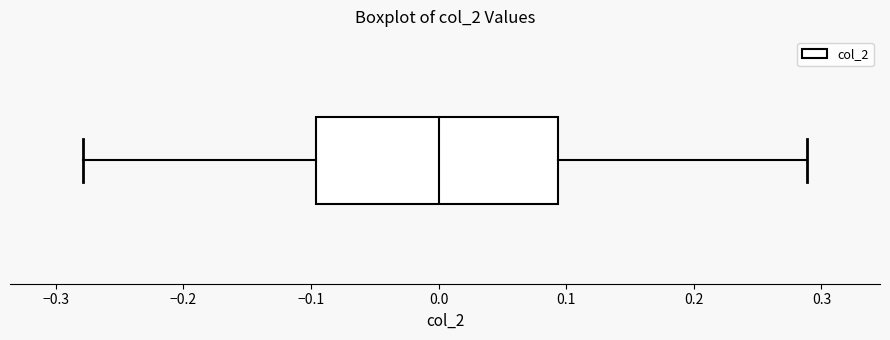

Where is the right edge of the box on the x-axis? The values are not printed on the chart, so give them approximately, as read against the axis.

0.09